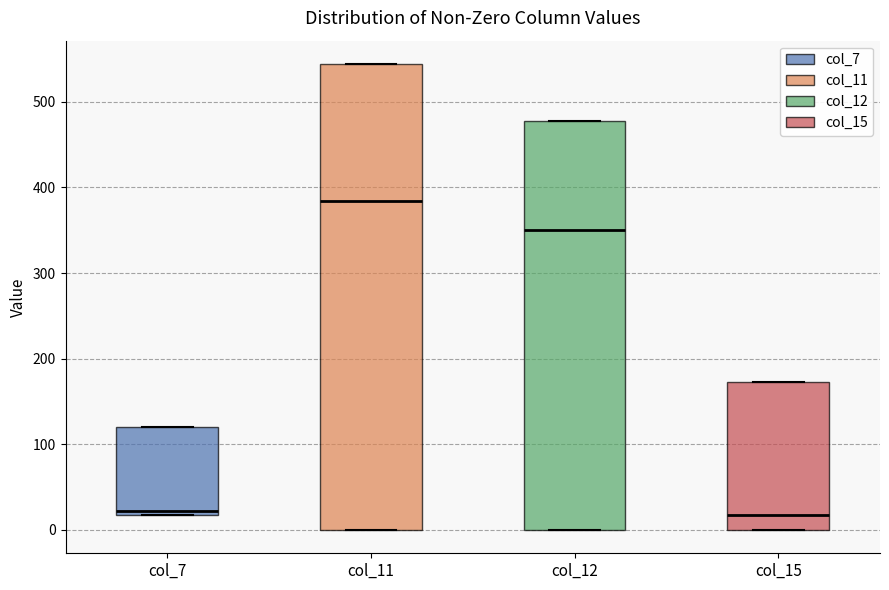

Reading left to right, transcribe this box plot: for each box, give where its median line is, the range the box spans, and where its two whiskers end, as read against the y-axis. The values are not printed on the chart, so give them approximately, as read against the axis.

col_7: median 20 (just above the box's lower edge), box 20 to 120, whiskers 20 to 120
col_11: median 380, box 0 to 540, whiskers 0 to 540
col_12: median 350, box 0 to 480, whiskers 0 to 480
col_15: median 20, box 0 to 170, whiskers 0 to 170